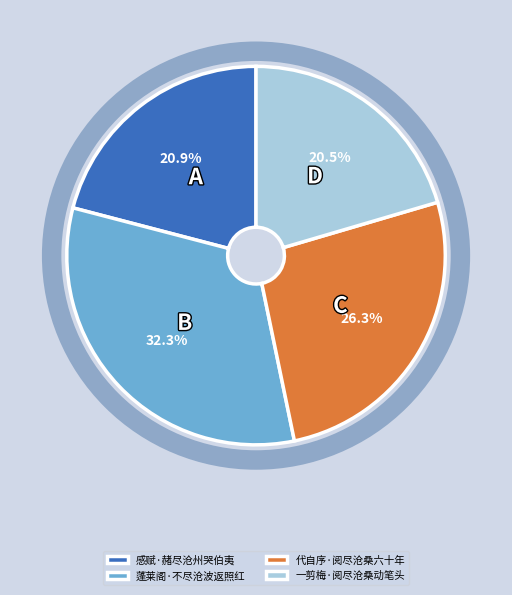

Between 一剪梅·阅尽沧桑动笔头 and 代自序·阅尽沧桑六十年, which is larger?

代自序·阅尽沧桑六十年